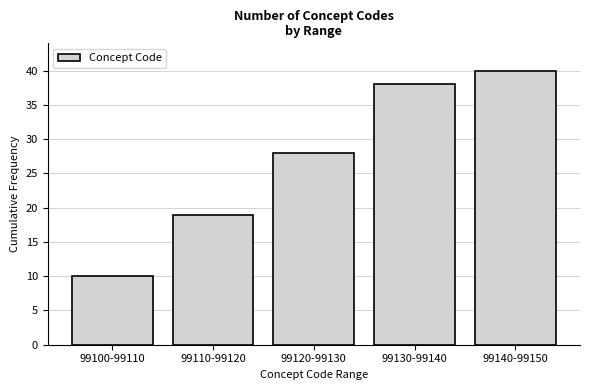

Reading left to right, list all the values displayed in this chart.

10	19	28	38	40